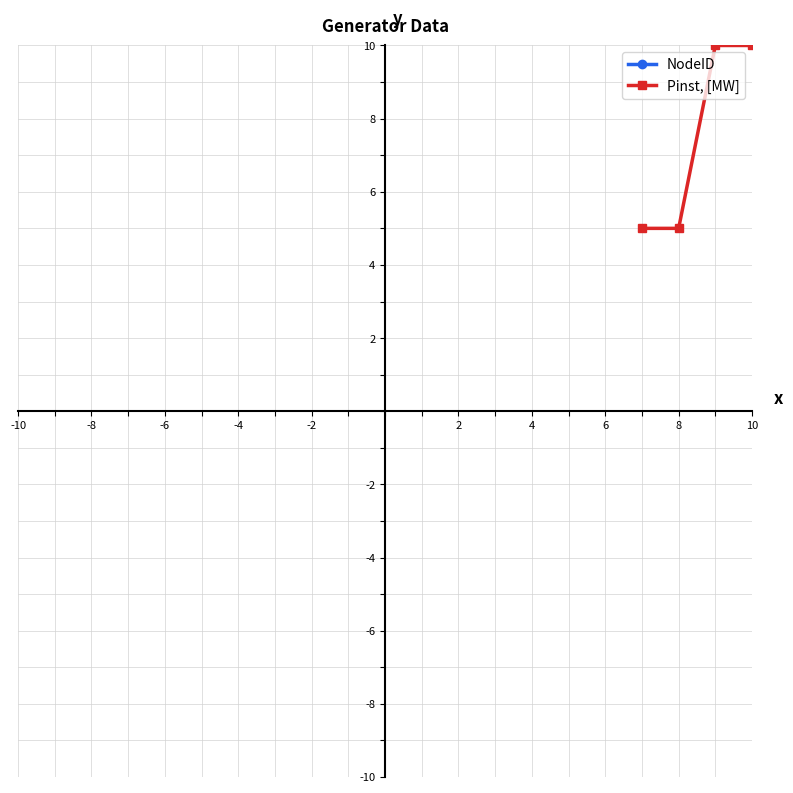

True or false: Pinst, [MW] and NodeID cross at least once.

False